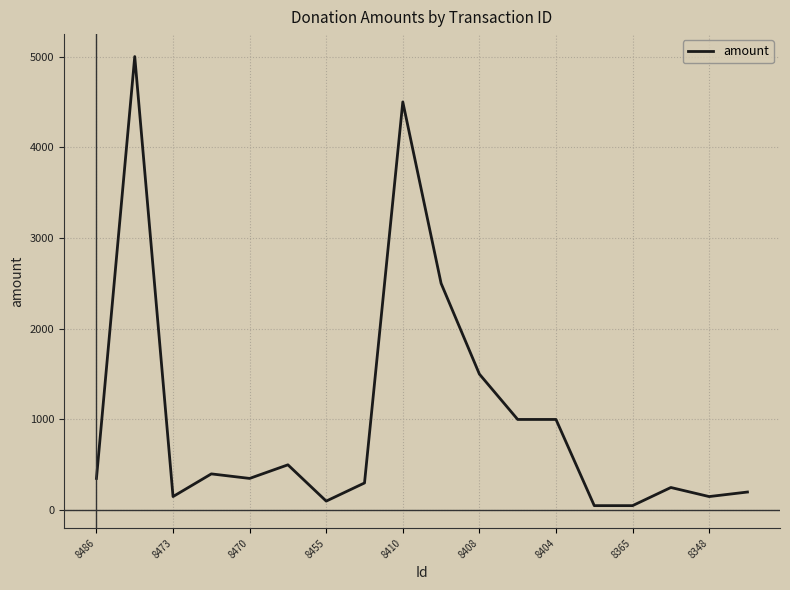

What is the difference between the maximum and minimum values?

4950